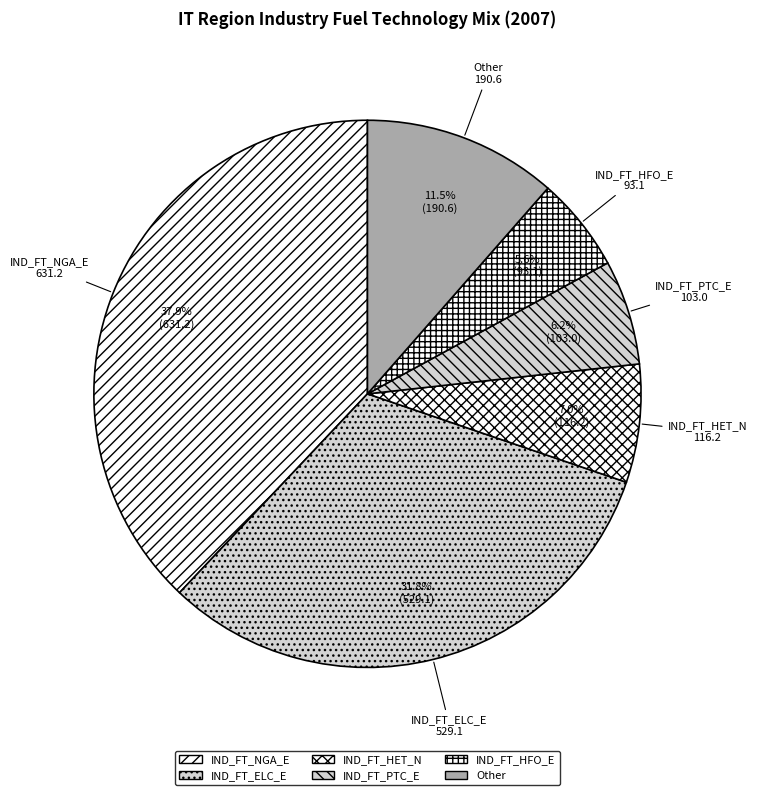

Combined, what portion of the pie is IND_FT_PTC_E and Other?

17.7%